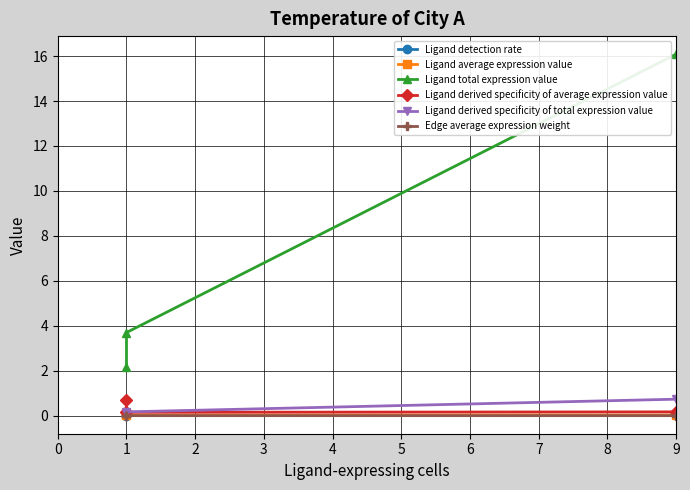

Is it true that Ligand average expression value equals 0.0 at 1?

False